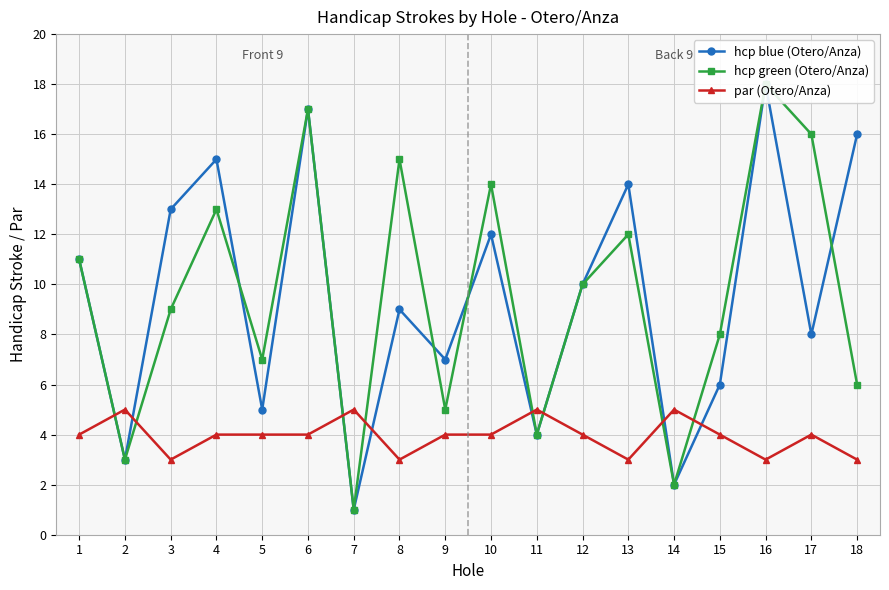

The value of par (Otero/Anza) at 3 is 4. True or false?

False